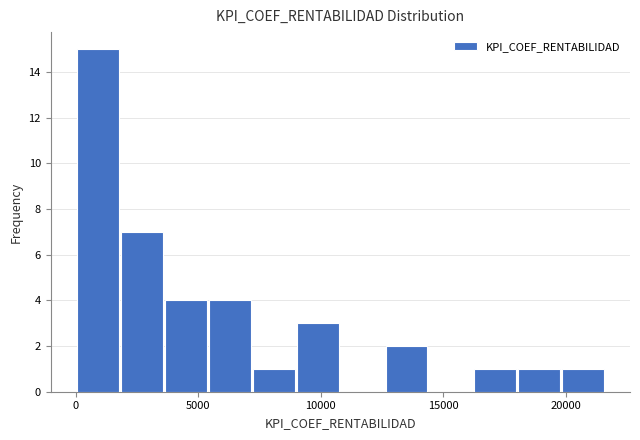

Around what value on the x-axis is the tallest bar? Give the approximate position of its centre, as read against the axis.

1000